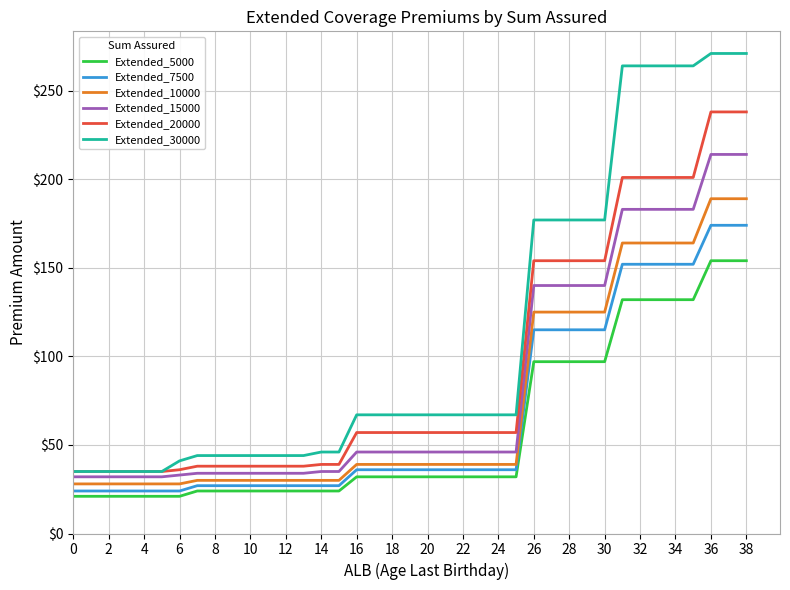

Which series has the widest spread of values?

Extended_30000